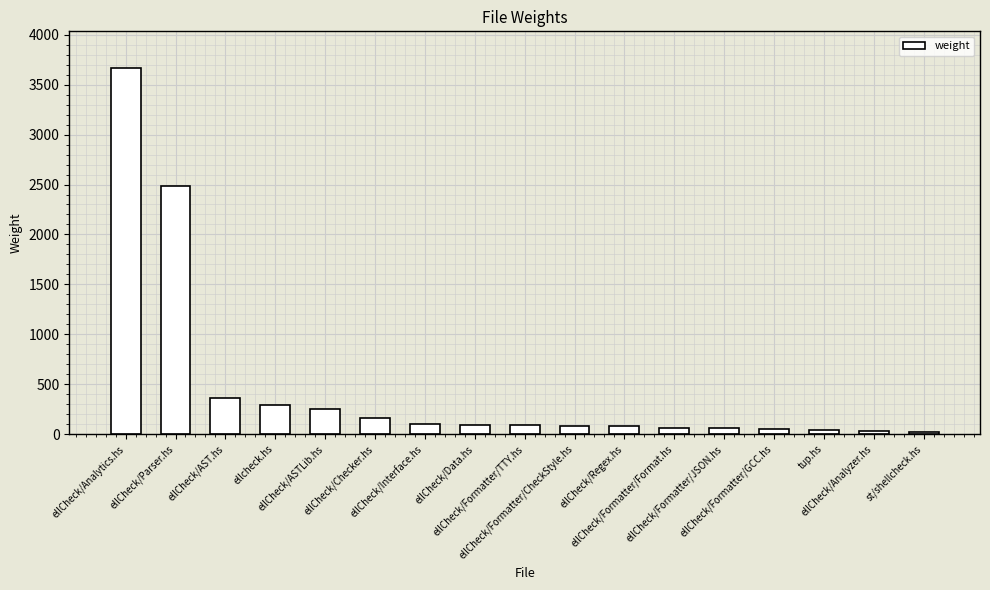

What is the difference between the maximum and minimum values?

3650